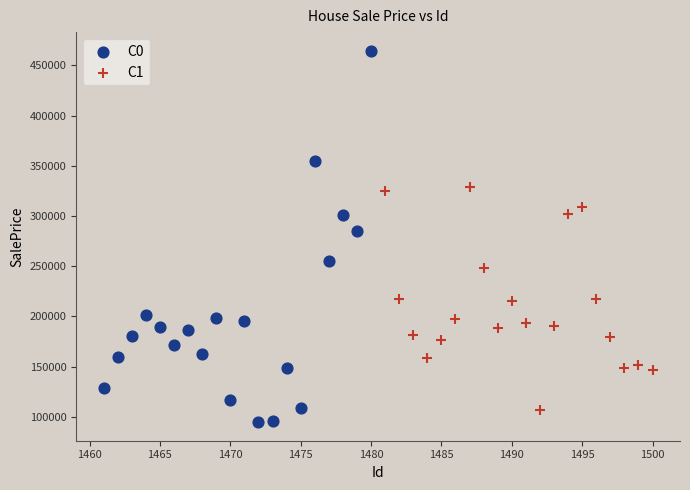

Which series has the largest Y range (max minus min)?

C0